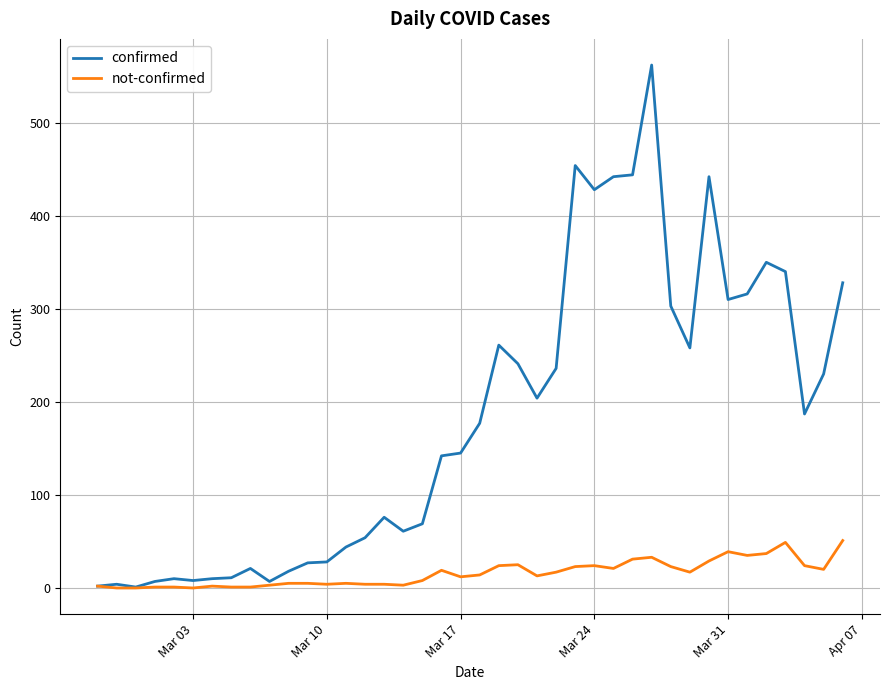

What is the greatest value displayed?

562